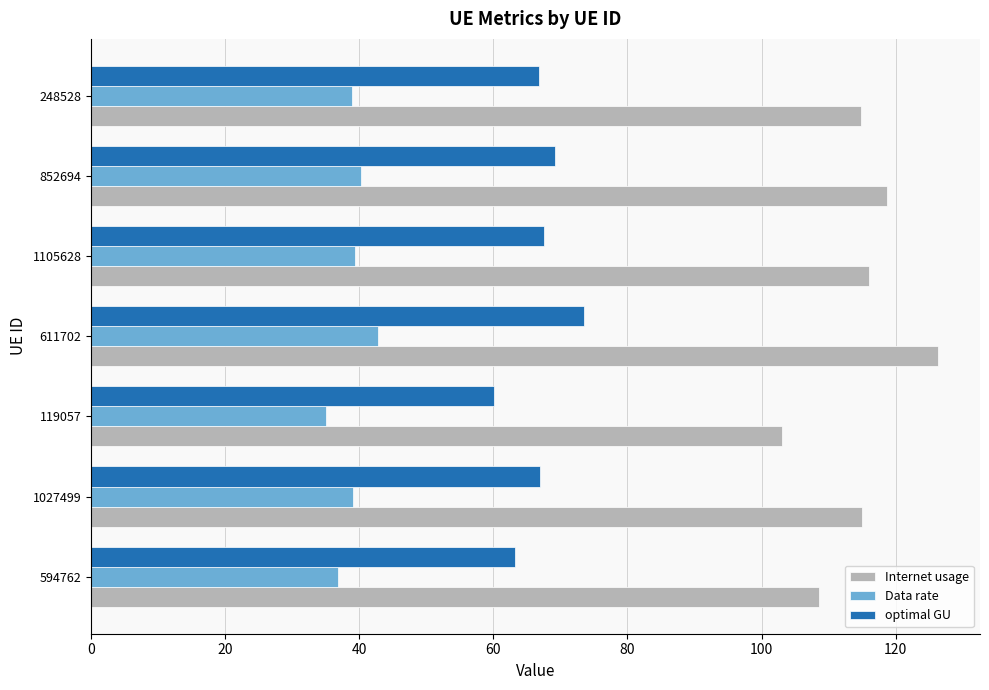

Rank the series by their maximum value, from highest to lowest.

Internet usage, optimal GU, Data rate